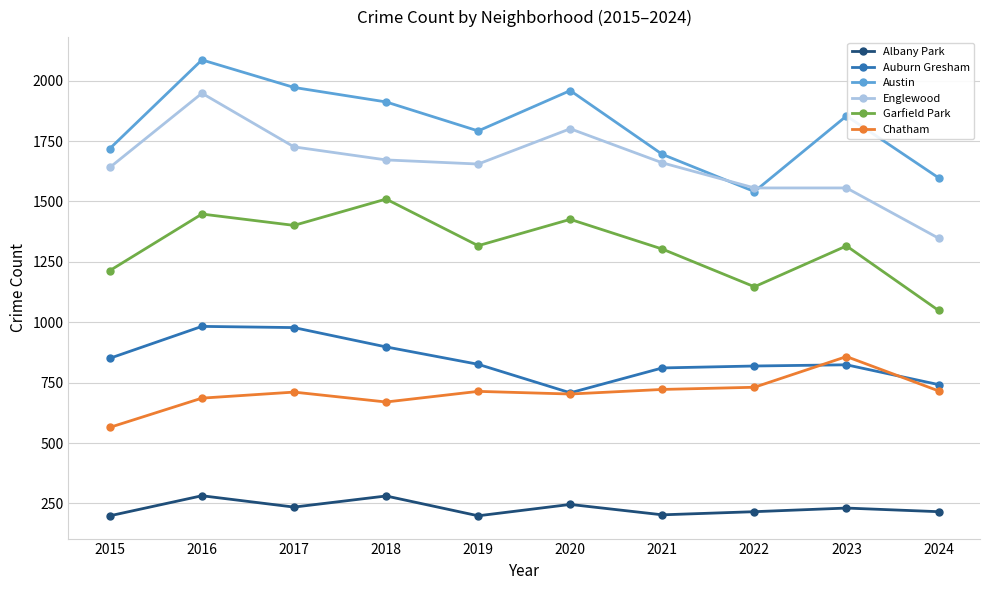

Does the chart display data point markers on the line(s)?

Yes